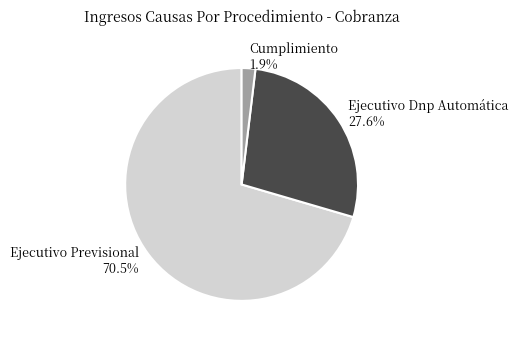

Does Ejecutivo Previsional account for over 50% of the chart?

Yes